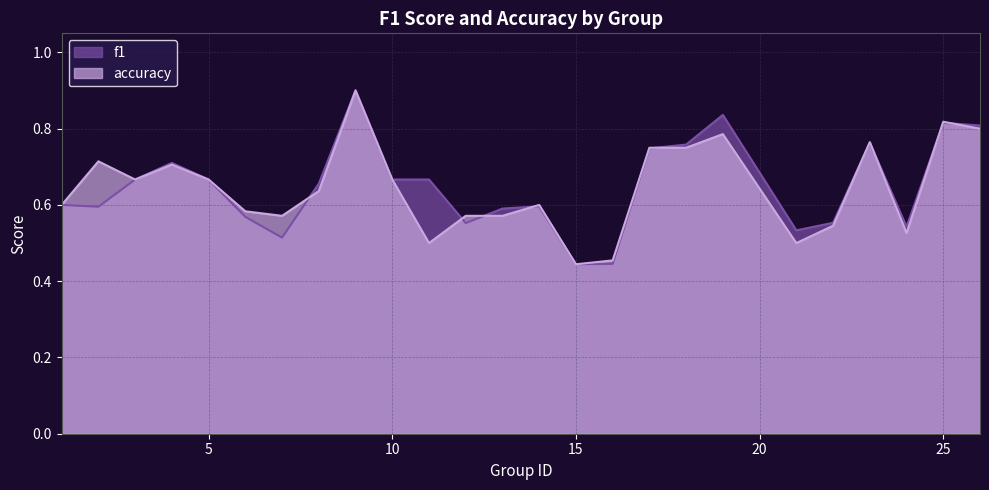

What is the difference between the second highest and minimum values in the accuracy series?

0.4